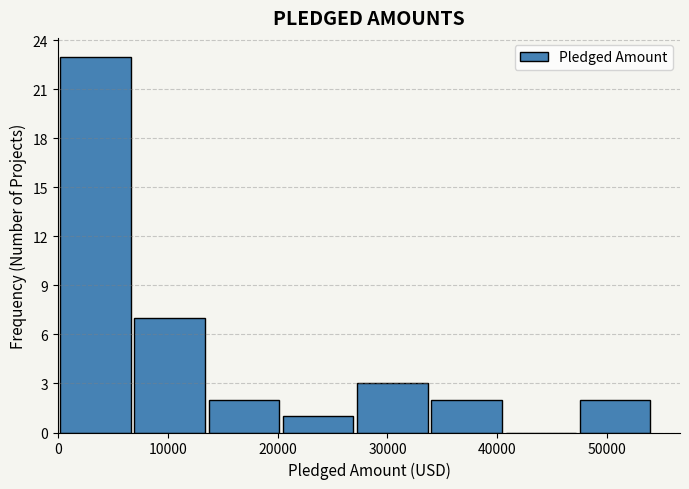

How tall is the bar that spans 20000 to 27000 on the x-axis? Neither the bar edges nor the heights are printed on the chart, so give them approximately, as read against the axes.

1